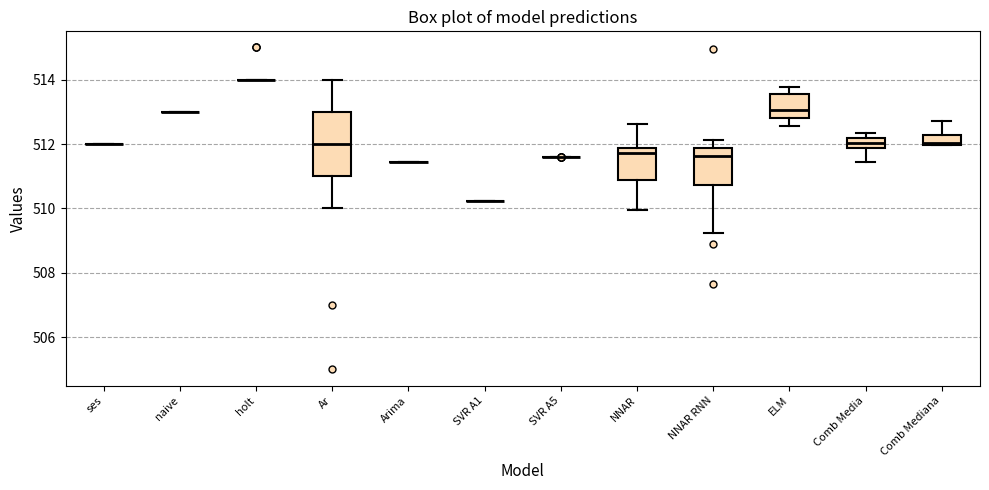

Which box is the tallest, from its lower edge to its upper edge?

Ar